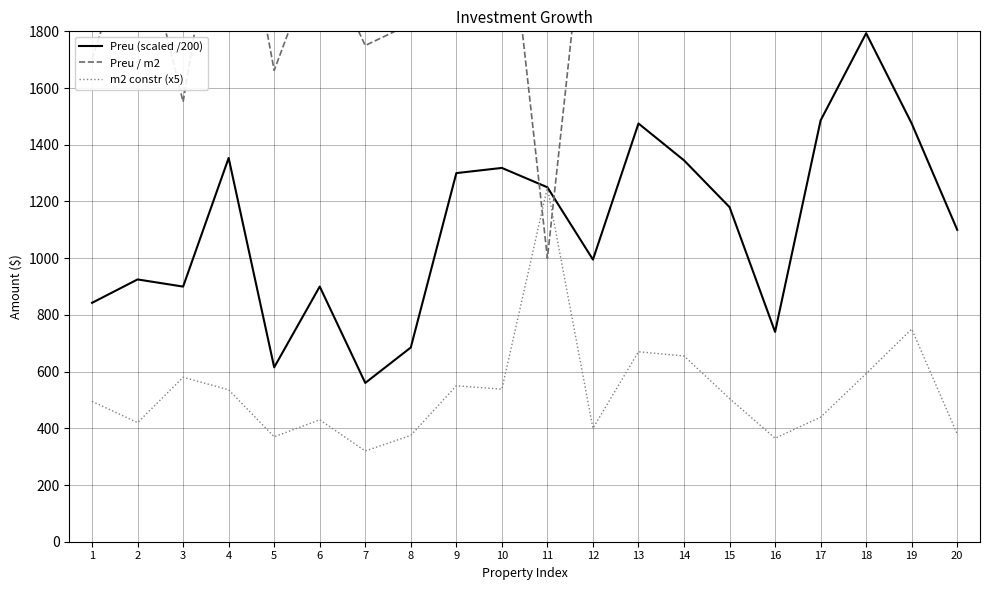

Between 1 and 5, which series saw the biggest shift?

Preu (scaled /200)